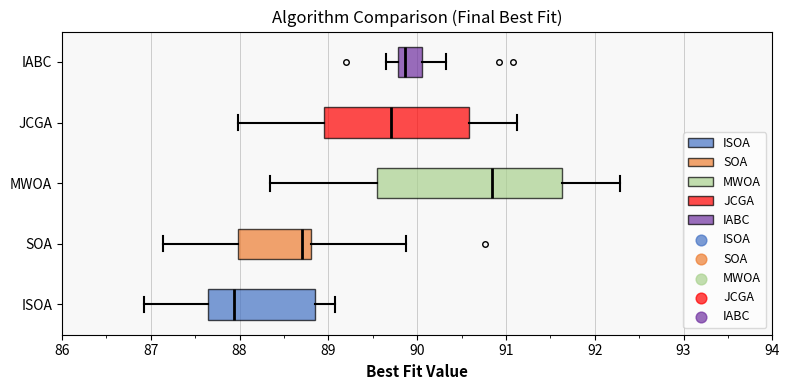

Reading bottom to top, read every box against the x-axis: the position of its median line, the range the box covers, and the ends of its whiskers. The values are not printed on the chart, so give them approximately, as read against the axis.

ISOA: median 87.9, box 87.6 to 88.9, whiskers 86.9 to 89.1
SOA: median 88.7, box 88.0 to 88.8, whiskers 87.1 to 89.9
MWOA: median 90.8, box 89.6 to 91.6, whiskers 88.3 to 92.3
JCGA: median 89.7, box 89.0 to 90.6, whiskers 88.0 to 91.1
IABC: median 89.9, box 89.8 to 90.1, whiskers 89.7 to 90.3